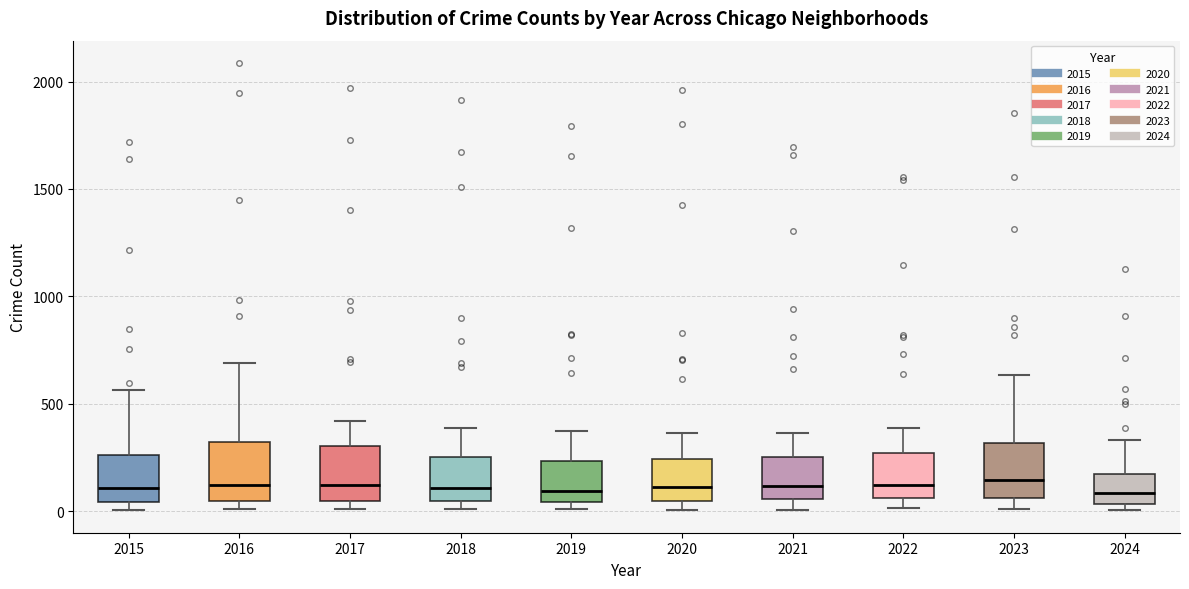

Where does the median line of the box at x = 2015 sit on the y-axis? The values are not printed on the chart, so give them approximately, as read against the axis.

100